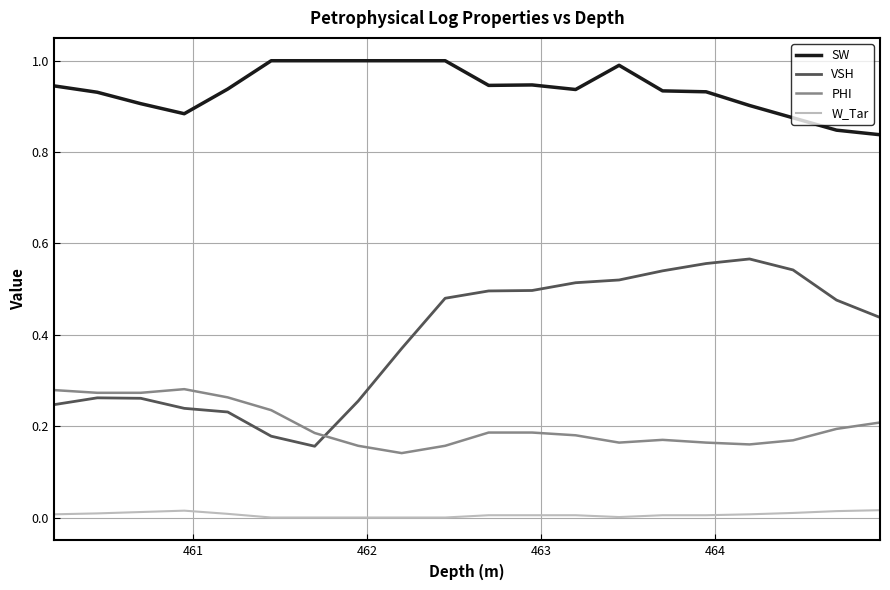

Which series has the widest spread of values?

VSH